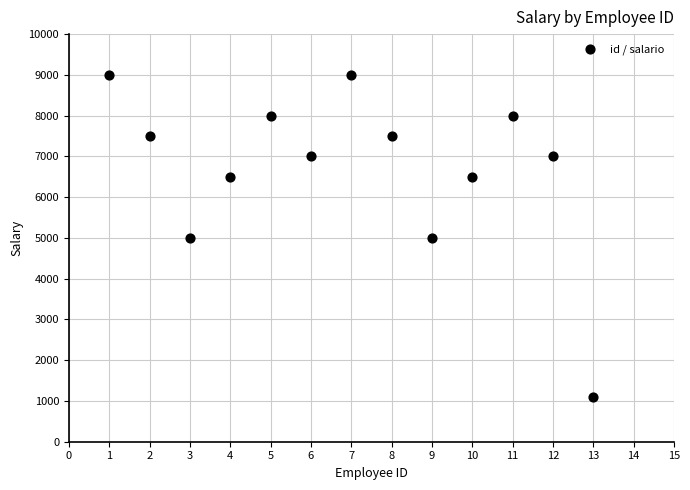

What is the range of Y values (max minus min)?

7900